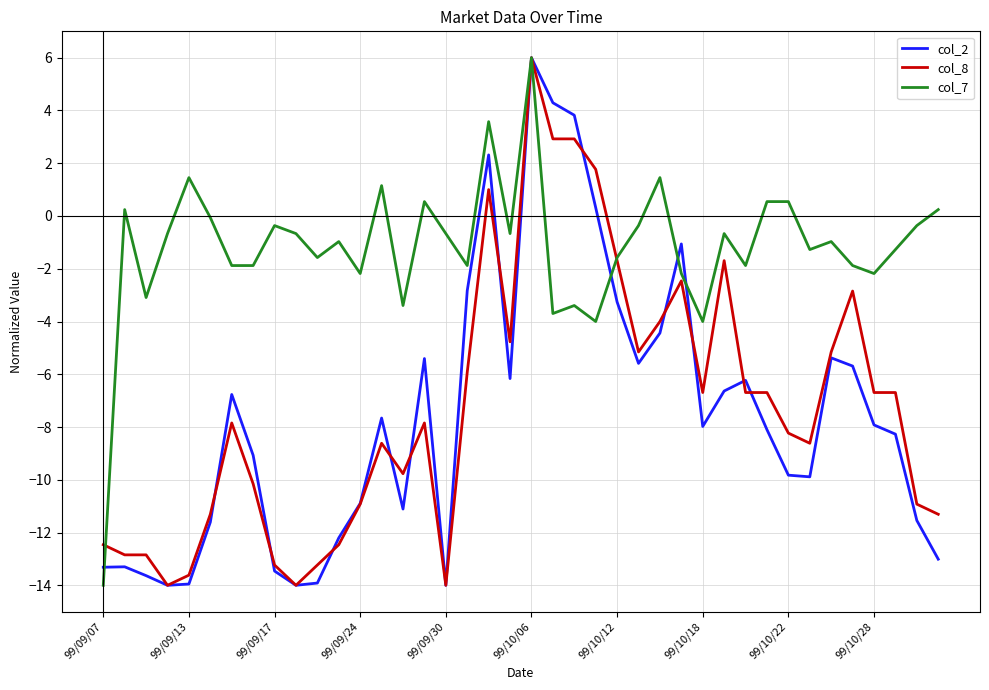

What is the maximum value for col_2?

6.0